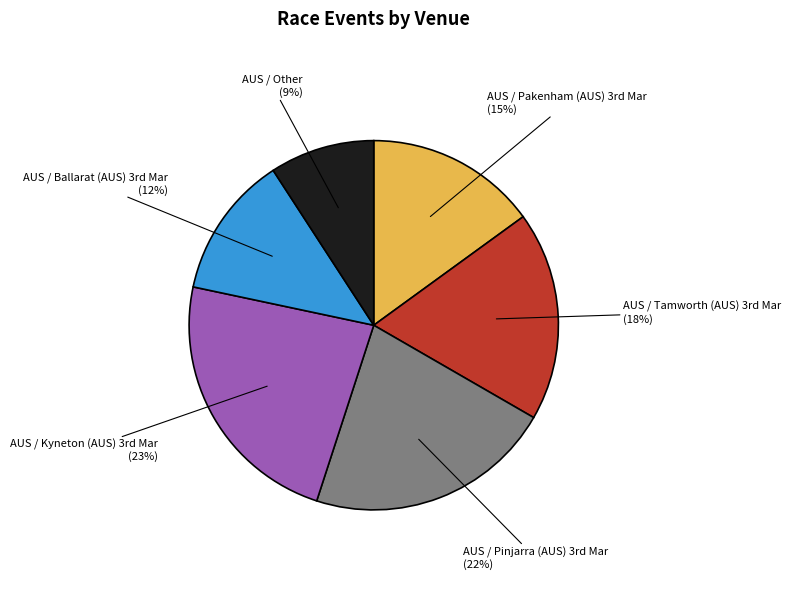

Does any single category account for the majority?

No